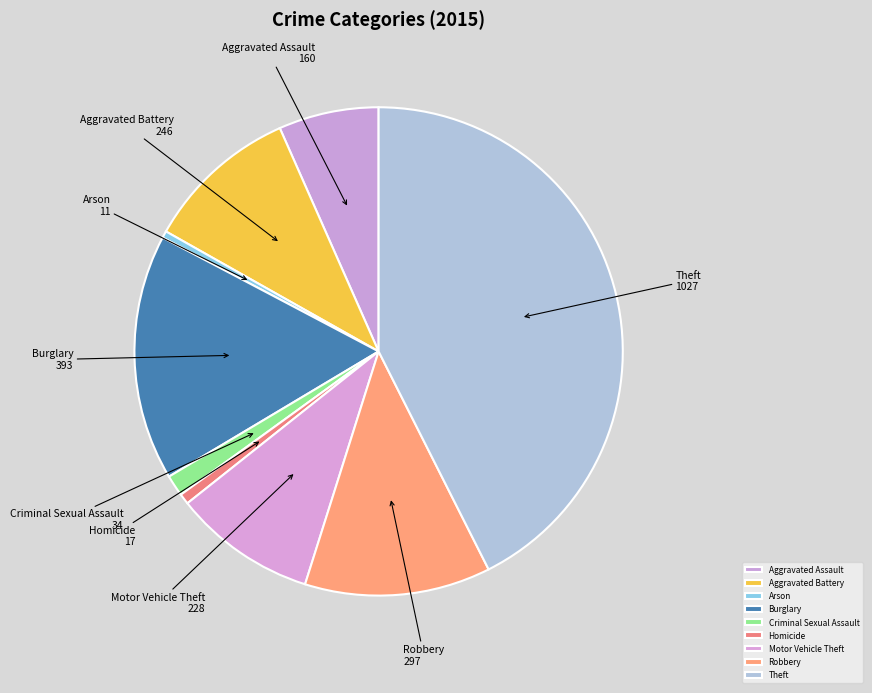

Which slice is the largest?

Theft